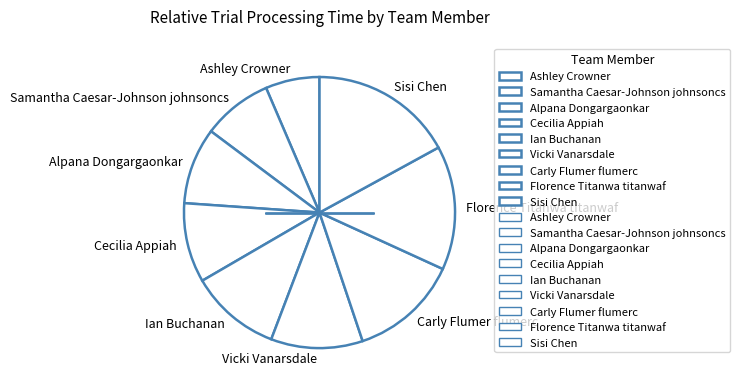

Does any single category account for the majority?

No